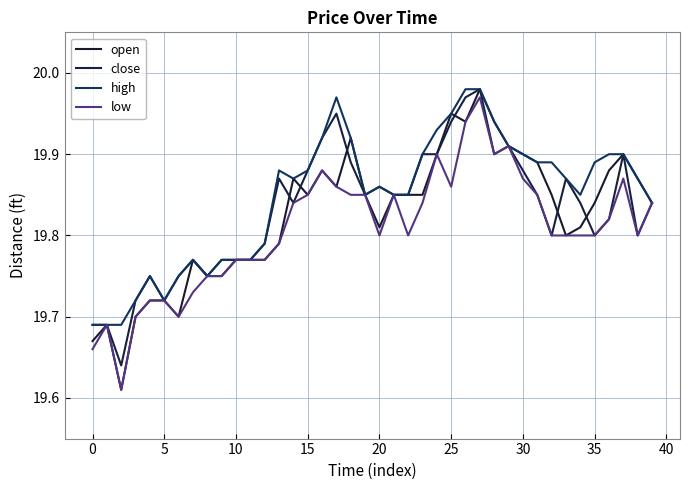

Which series has the largest total across all categories?

high